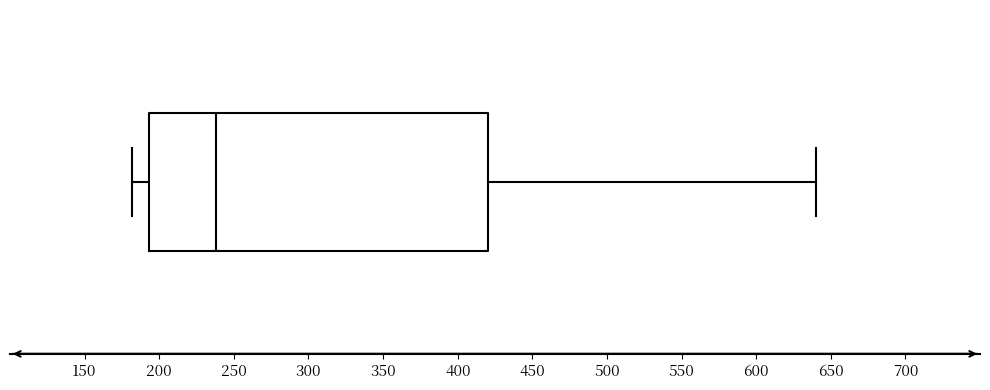

Transcribe this box plot: give where the median line is, the range the box spans, and where the two whiskers end, as read against the x-axis. The values are not printed on the chart, so give them approximately, as read against the axis.

median 240, box 195 to 420, whiskers 180 to 640